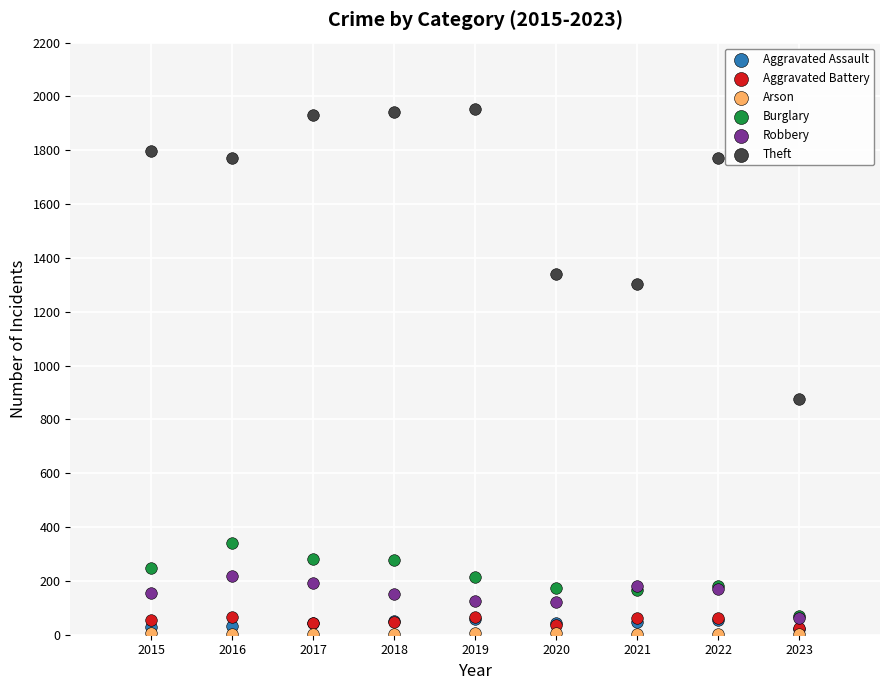

Across all series, what Y value is closest to 978?

876